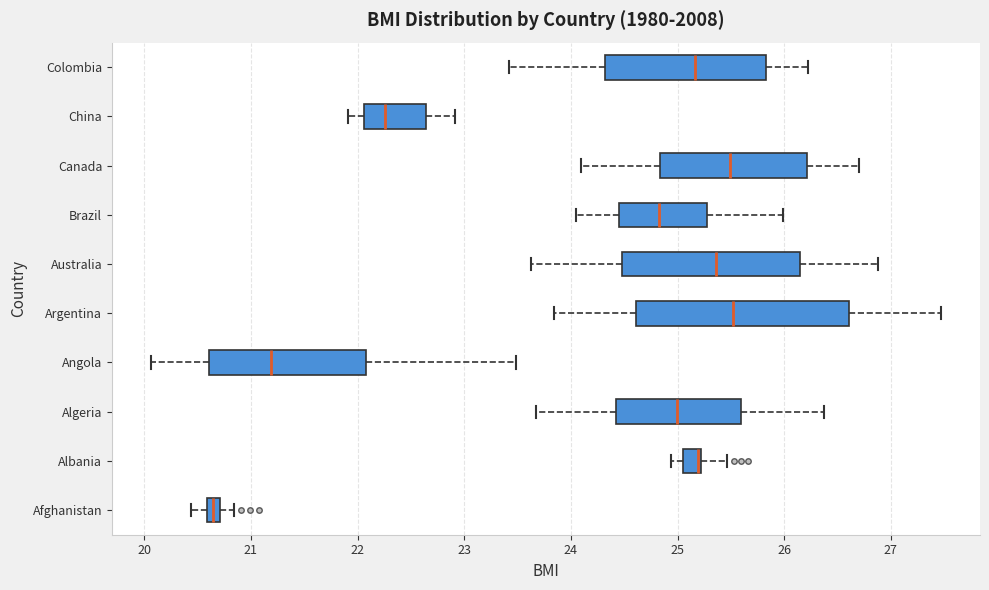

Which box is the widest, from its left edge to its right edge?

Argentina